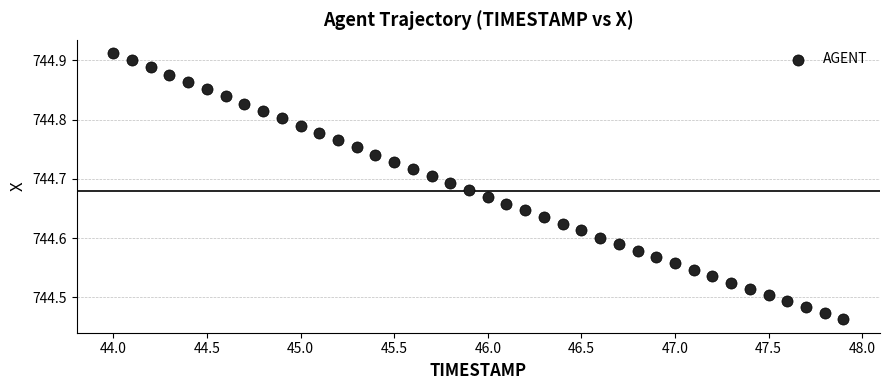

What is the range of X values (max minus min)?

3.9